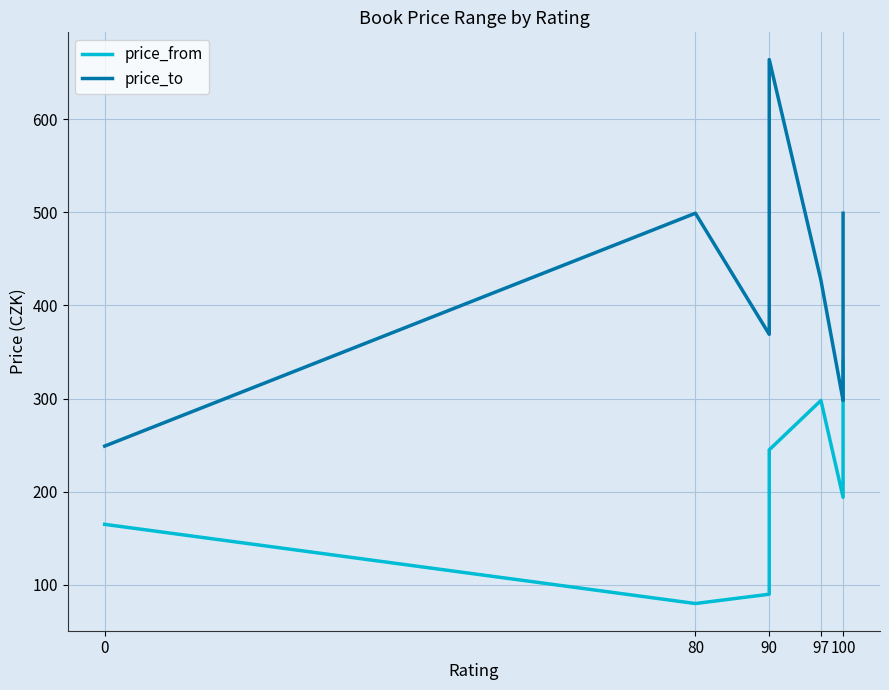

List the series in order of their overall mean, lowest first.

price_from, price_to